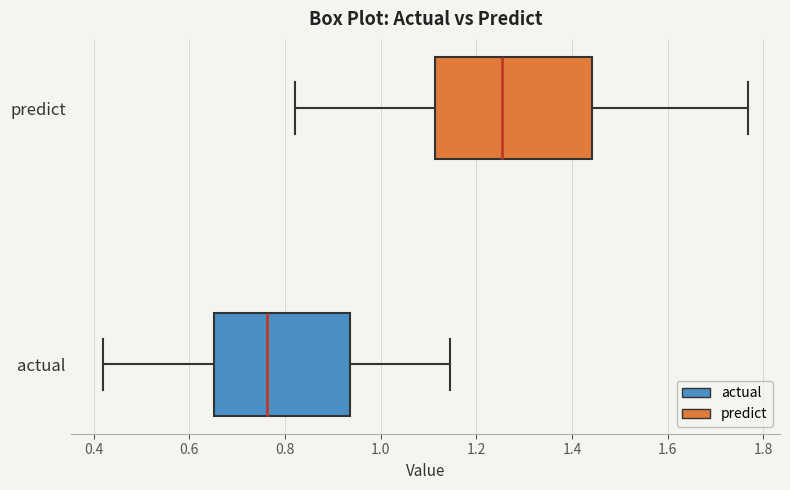

Reading bottom to top, read every box against the x-axis: the position of its median line, the range the box covers, and the ends of its whiskers. The values are not printed on the chart, so give them approximately, as read against the axis.

actual: median 0.76, box 0.66 to 0.94, whiskers 0.42 to 1.14
predict: median 1.26, box 1.12 to 1.44, whiskers 0.82 to 1.76